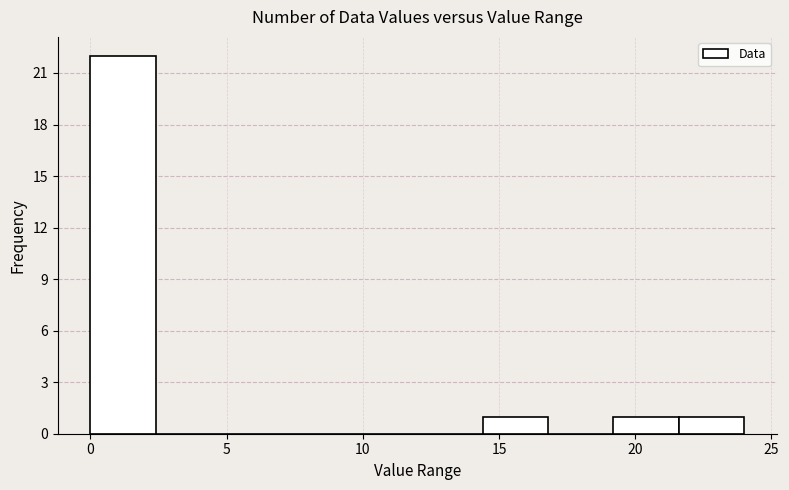

What is the height of the bar covering 0.0 to 2.4 on the x-axis? Neither the bar edges nor the heights are printed on the chart, so give them approximately, as read against the axes.

22